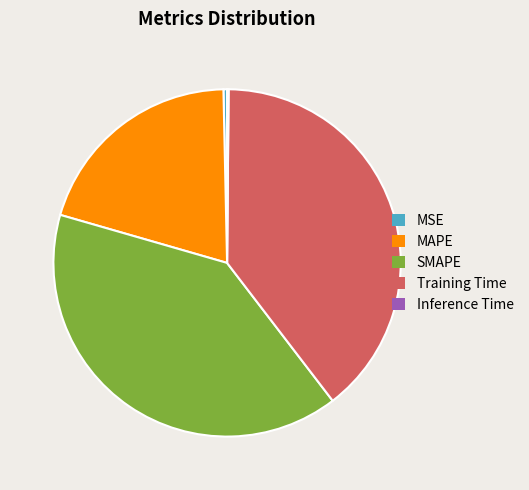

Does any single category account for the majority?

No